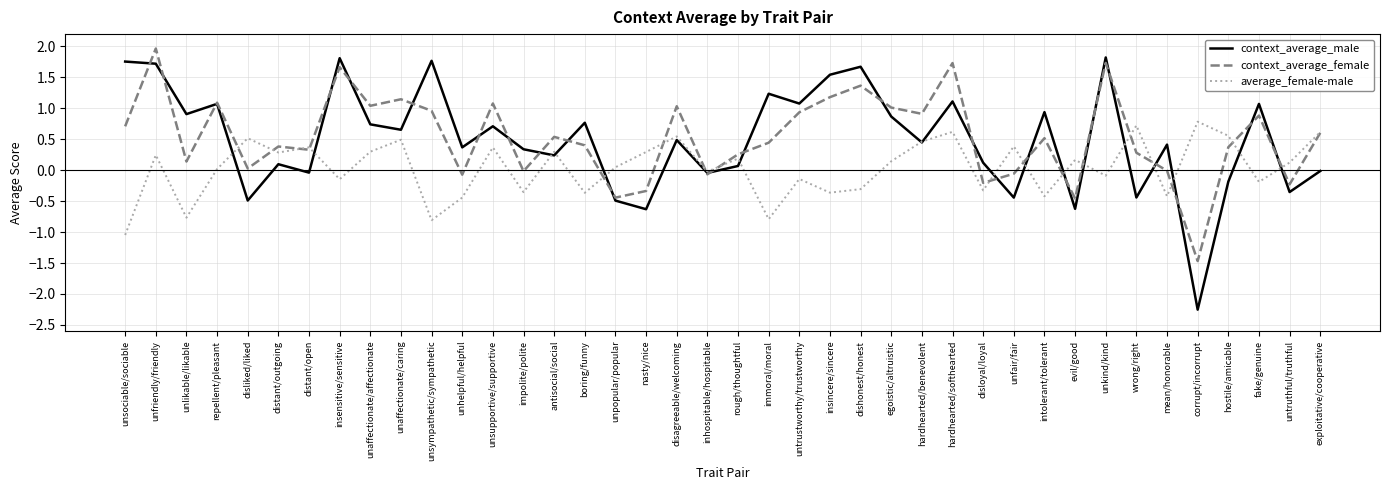

Which category has the highest value in the average_female-male series?

corrupt/incorrupt